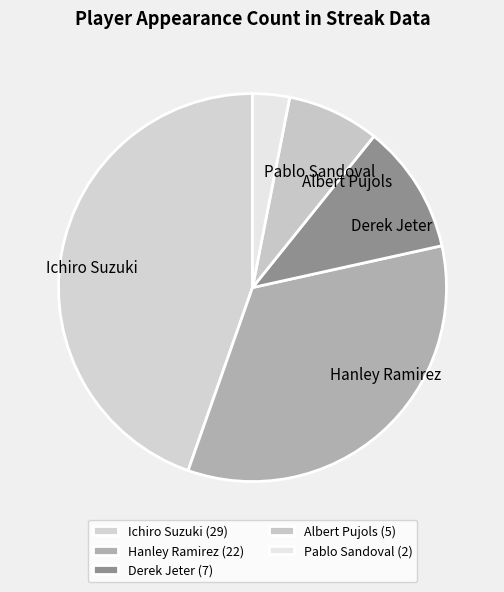

Is it true that Derek Jeter is 11% of the pie?

True